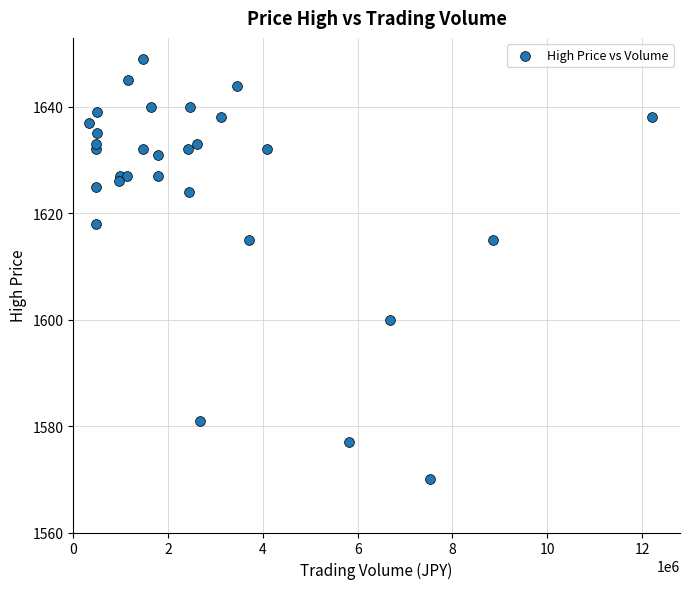

What is the range of Y values (max minus min)?

79